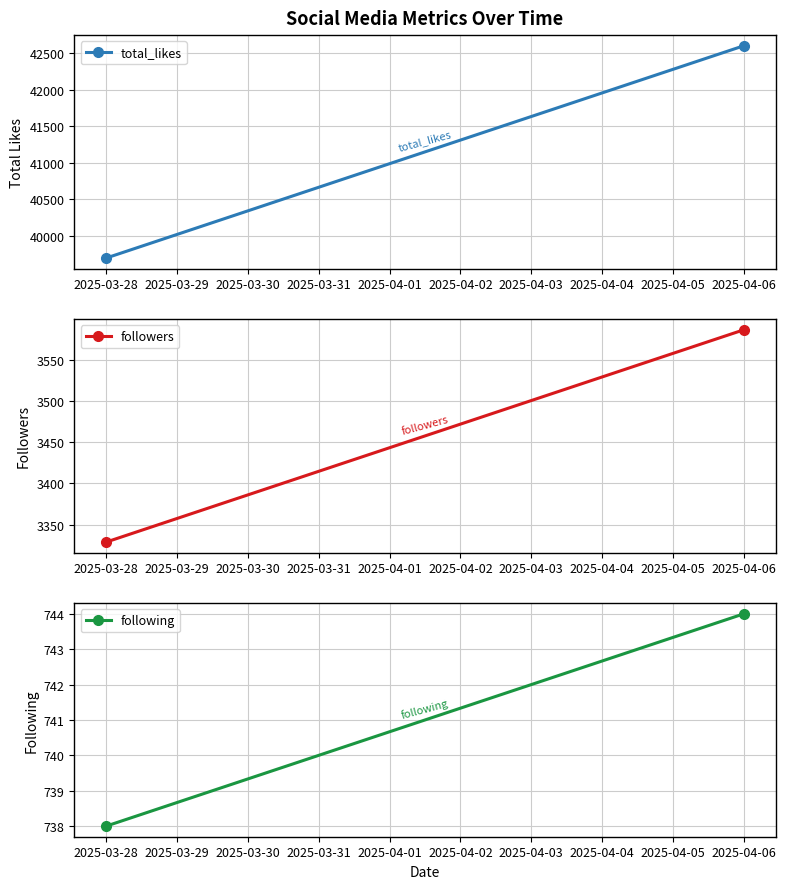

How many lines are shown in the chart?

3